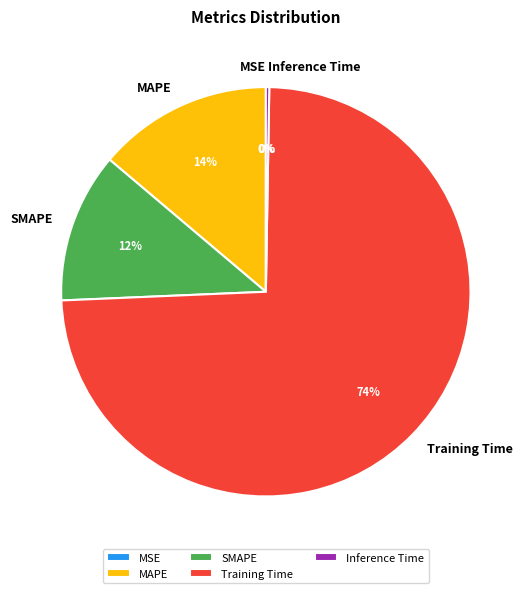

What is the majority slice?

Training Time